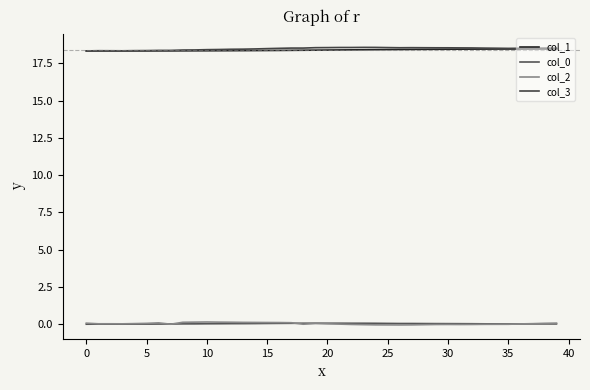

True or false: col_0 and col_1 intersect in this chart.

False